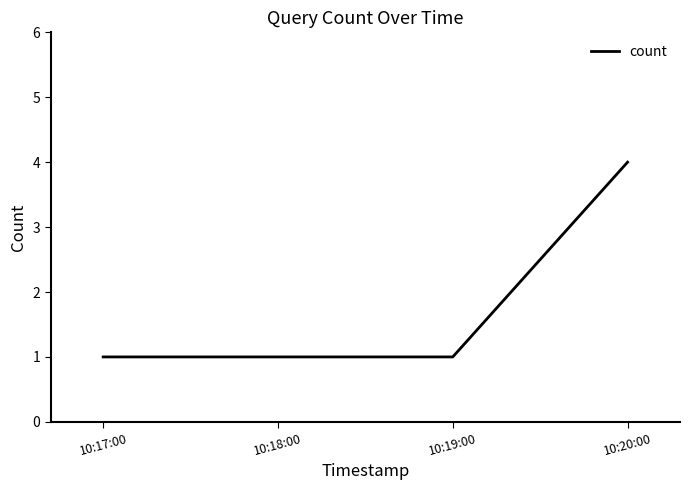

What is the difference between the values at 10:20:00 and 10:18:00?

3